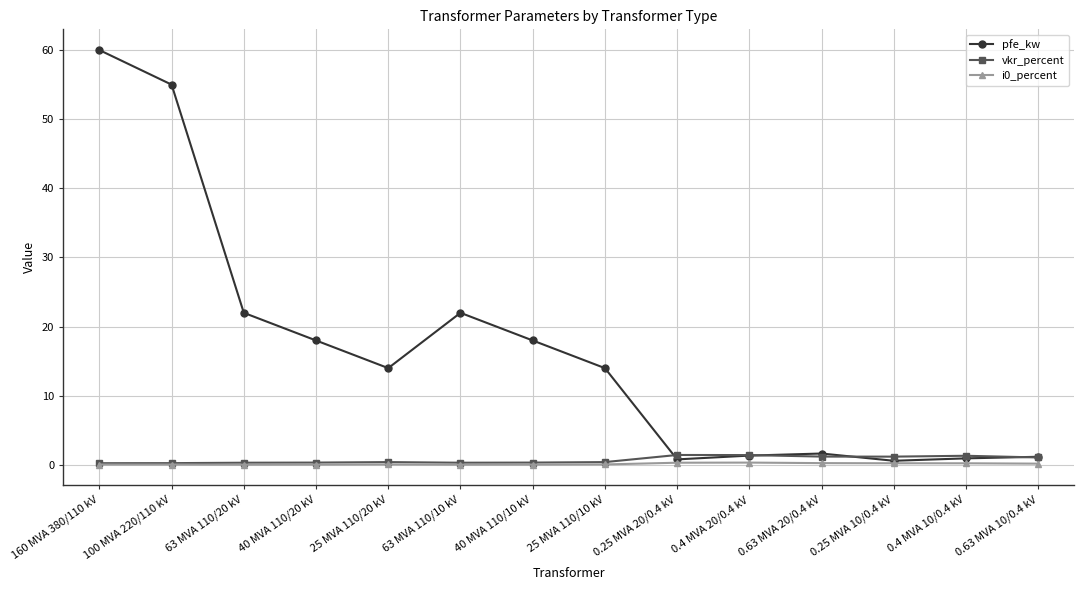

Which series has the widest spread of values?

pfe_kw